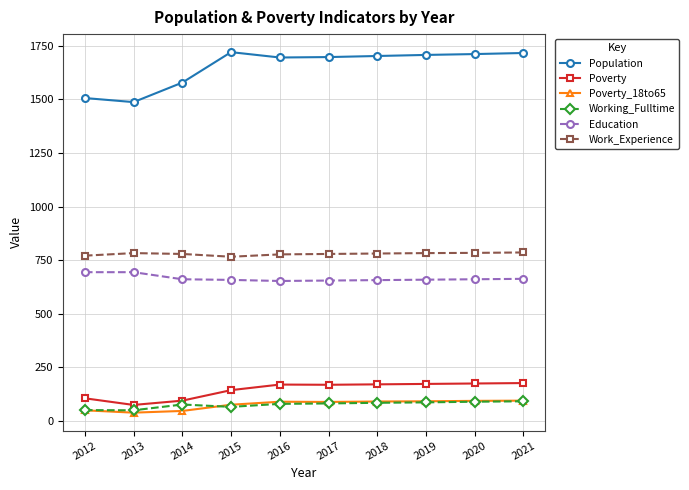

What is the difference between the highest and lowest values at 2018?

1617